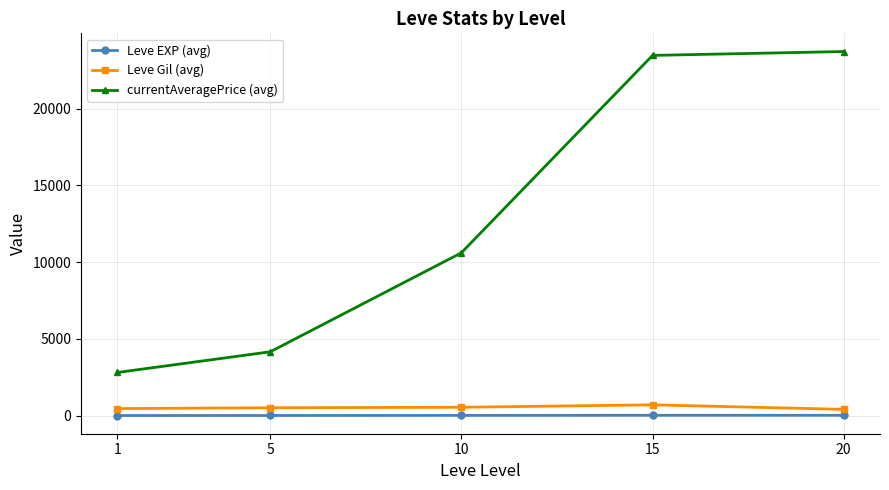

The value of Leve Gil (avg) at 1 is 452.0. True or false?

True